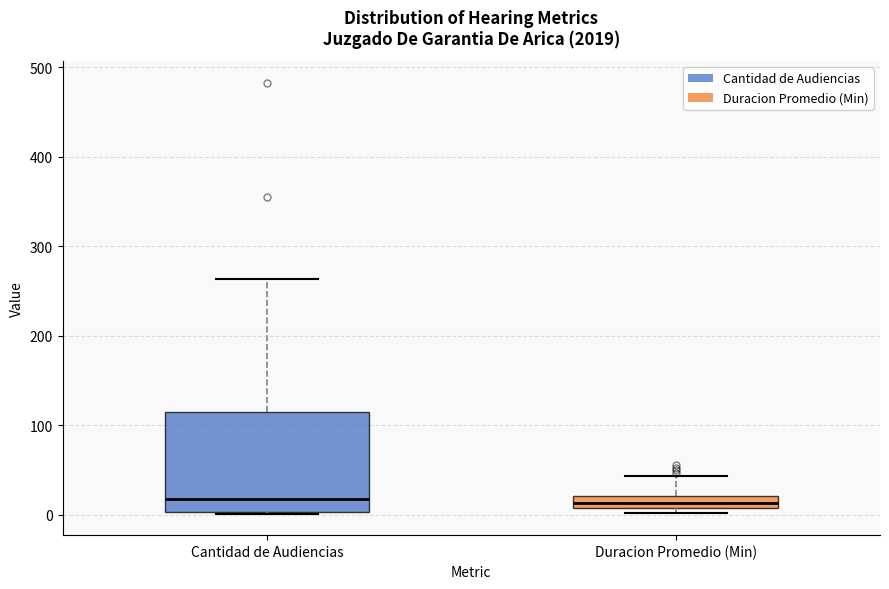

Where does the median line of the box for Cantidad de Audiencias sit on the y-axis? The values are not printed on the chart, so give them approximately, as read against the axis.

20